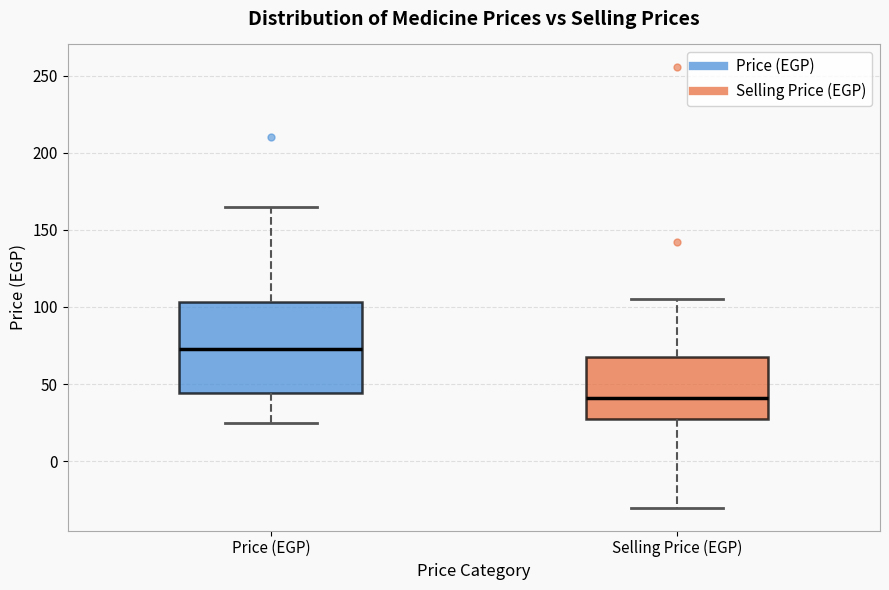

Which box is the tallest, from its lower edge to its upper edge?

Price (EGP)